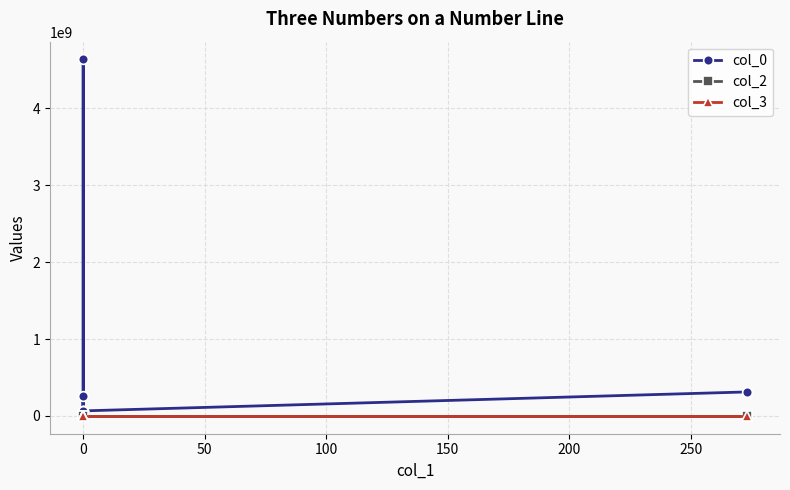

Is this an area chart (filled region under the line)?

No